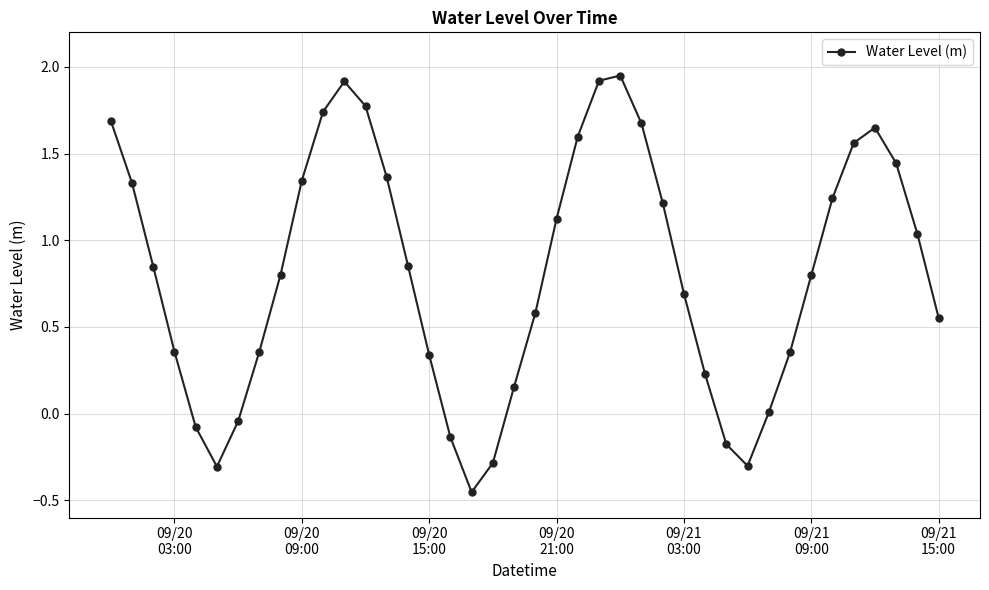

What is the difference between the maximum and minimum values?

2.4